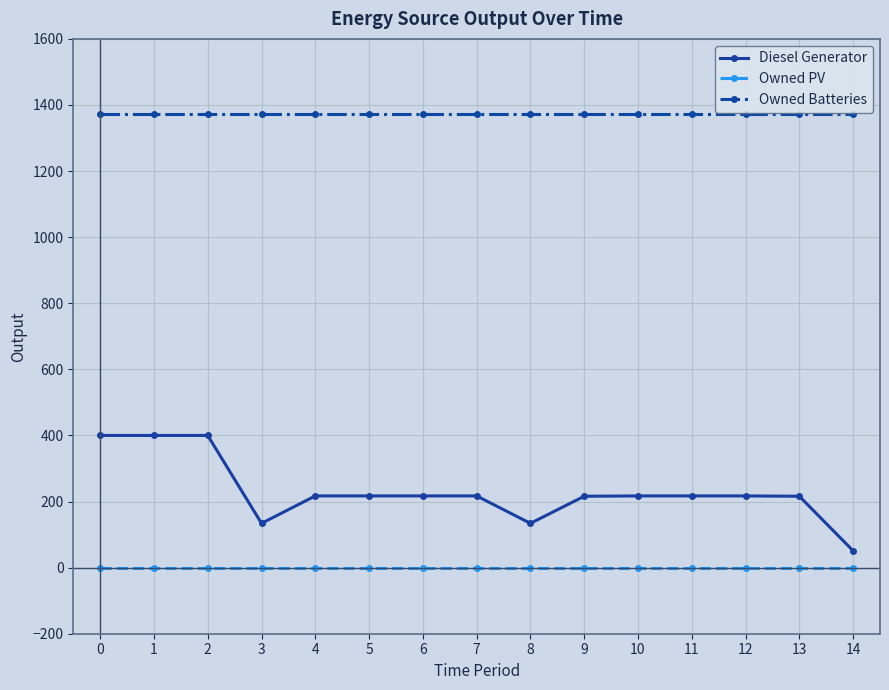

What is the lowest value of the Diesel Generator series?

51